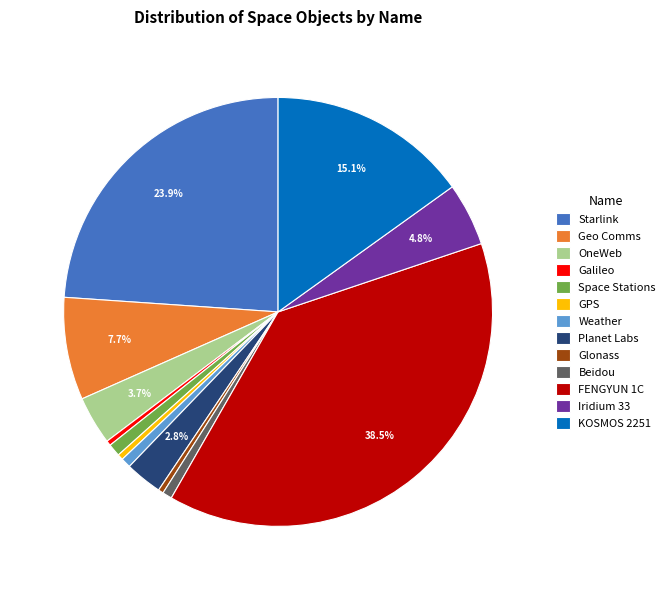

Which category has the biggest portion of the pie?

FENGYUN 1C